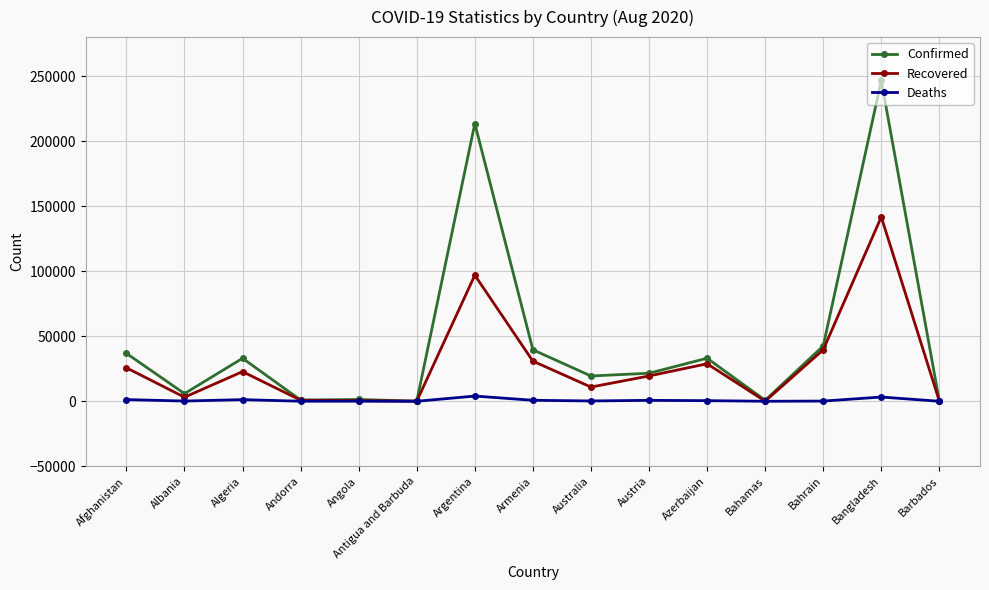

In Confirmed, how many points are lower than both neighbors (excluding endpoints)?

5